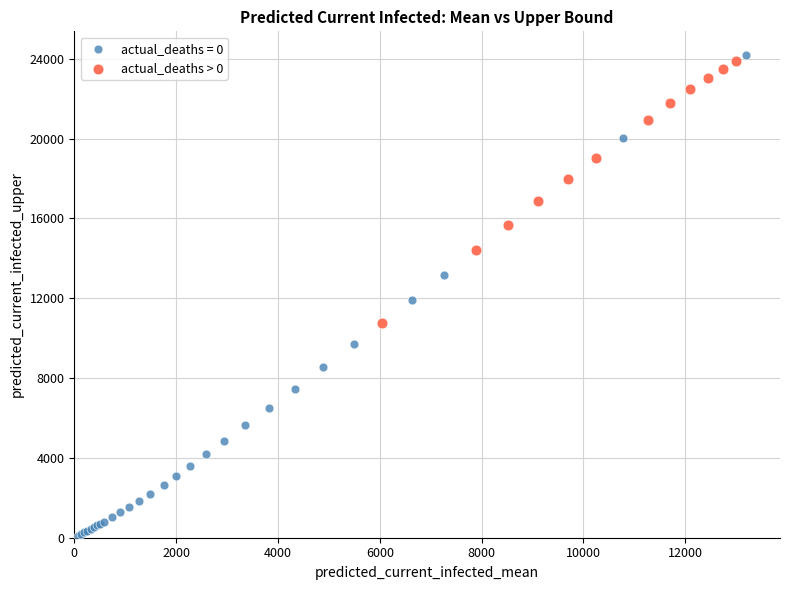

Which series reaches the minimum Y coordinate?

actual_deaths = 0